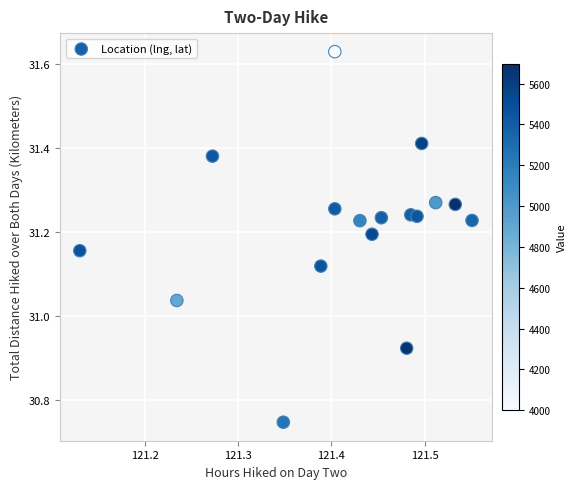

What is the range of Y values (max minus min)?

0.9